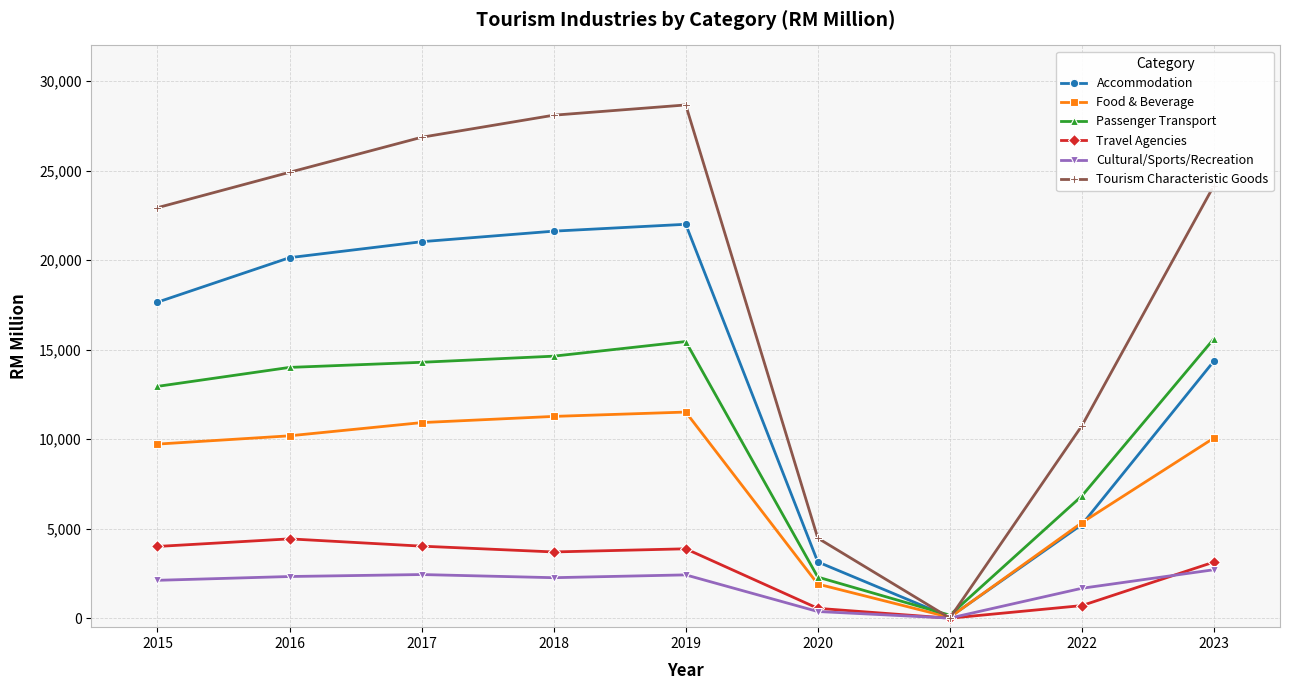

How many interior local valleys does the Food & Beverage series have?

1